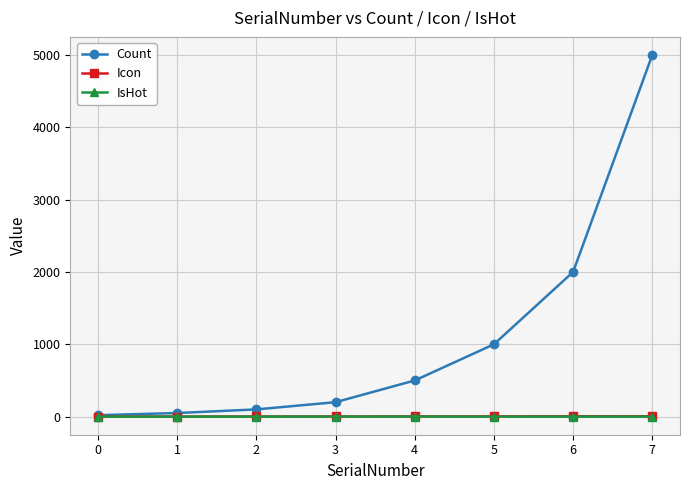

What is the greatest value displayed?

5000